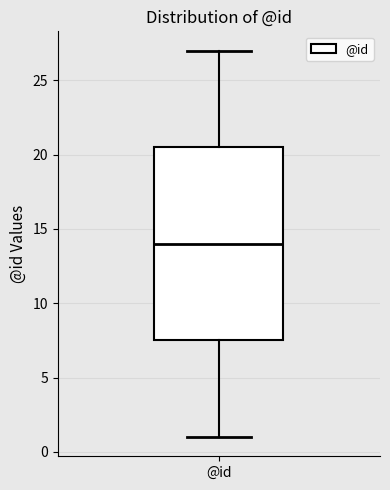

Where does the median line of the box for @id sit on the y-axis? The values are not printed on the chart, so give them approximately, as read against the axis.

14.0